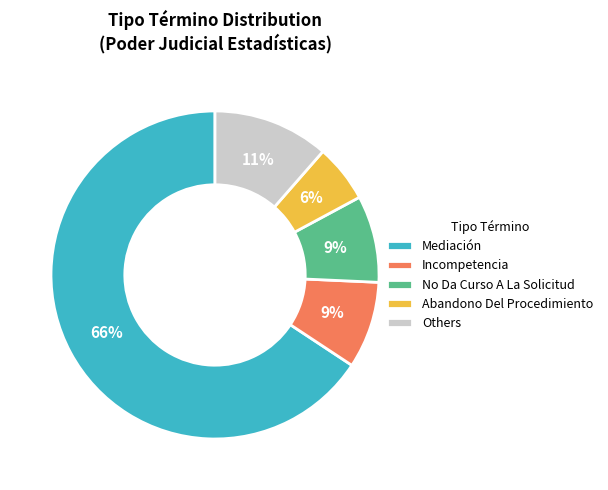

How many segments does this pie chart have?

5